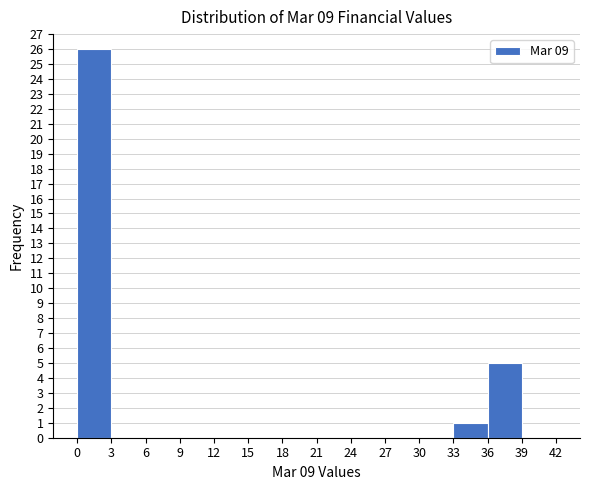

What is the height of the bar covering 33 to 36 on the x-axis? The values are not printed on the chart, so give them approximately, as read against the axis.

1